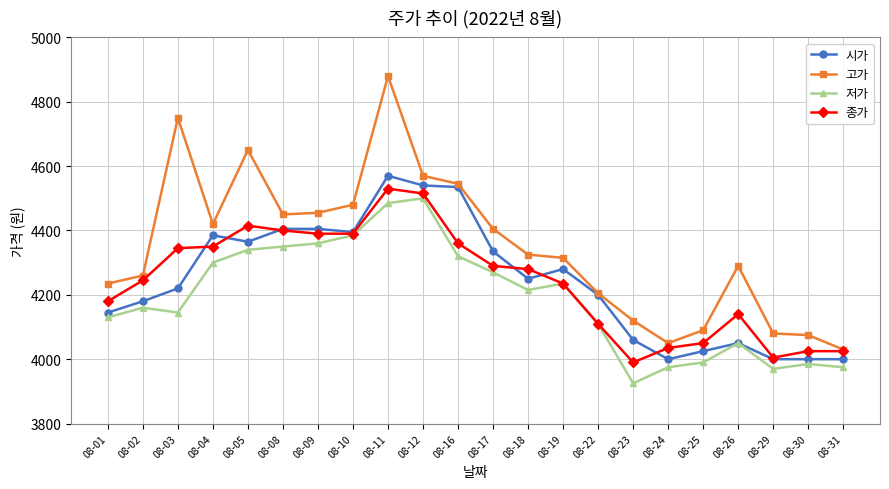

What is the highest value of the 저가 series?

4500